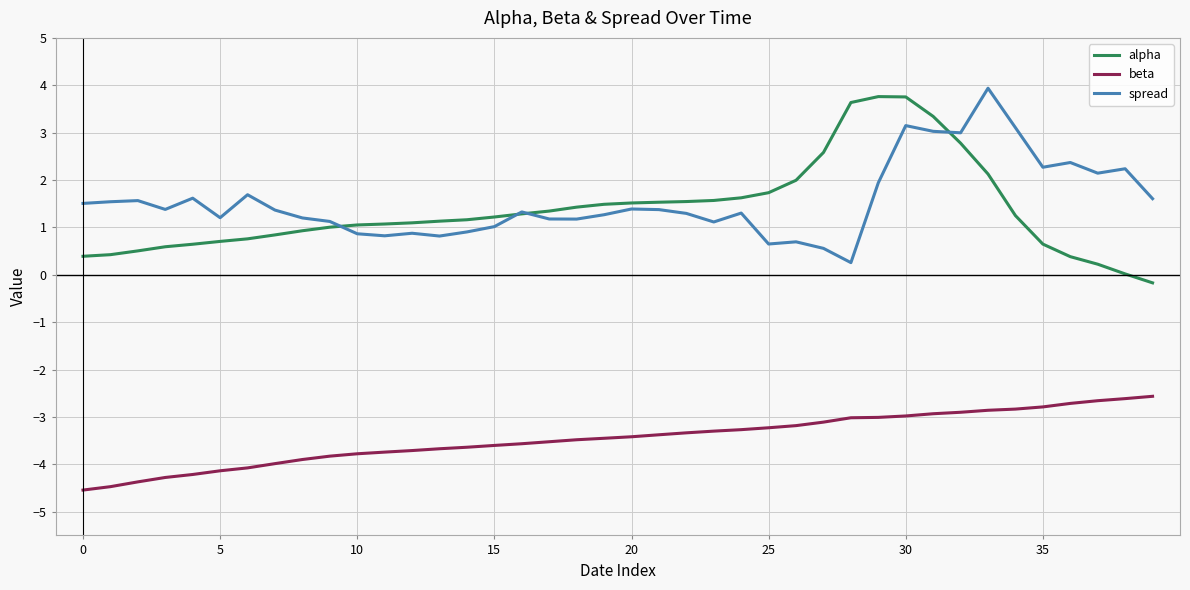

Which series has the largest total across all categories?

spread